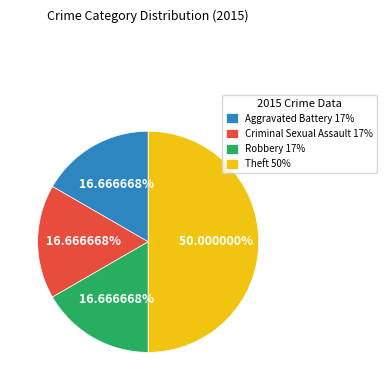

What percentage is the Theft slice, to the nearest percent?

50%